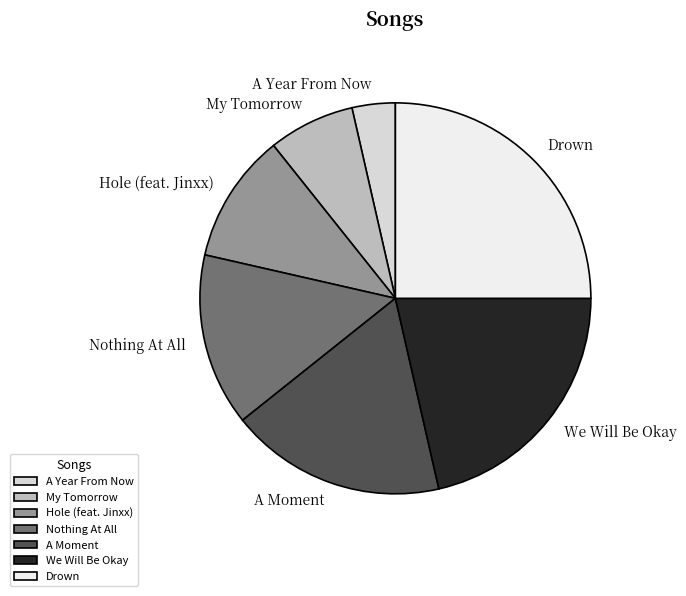

Is the sum of Nothing At All and A Moment greater than half?

No